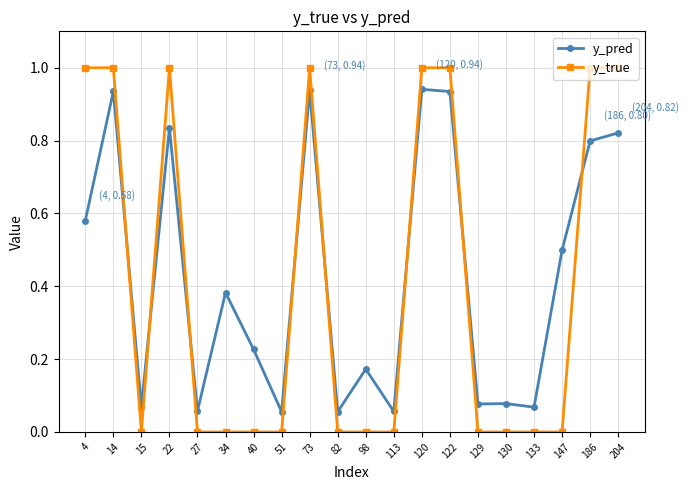

In y_pred, how many points are lower than both neighbors (excluding endpoints)?

7